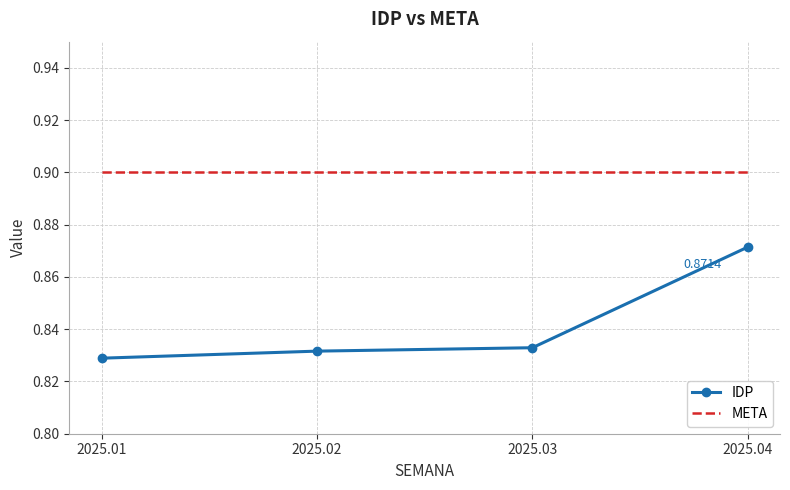

What is the sum of the IDP values at 2025.02 and 2025.03?

1.7